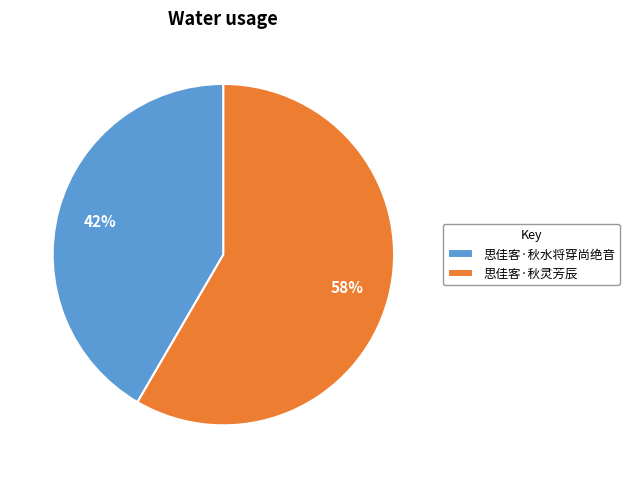

To the nearest percent, what portion does 思佳客·秋水将穿尚绝音 represent?

42%